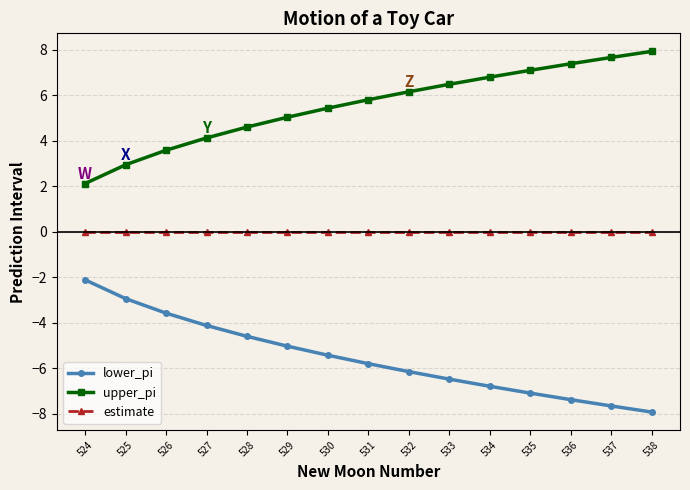

Rank the series by their average value, from lowest to highest.

lower_pi, estimate, upper_pi